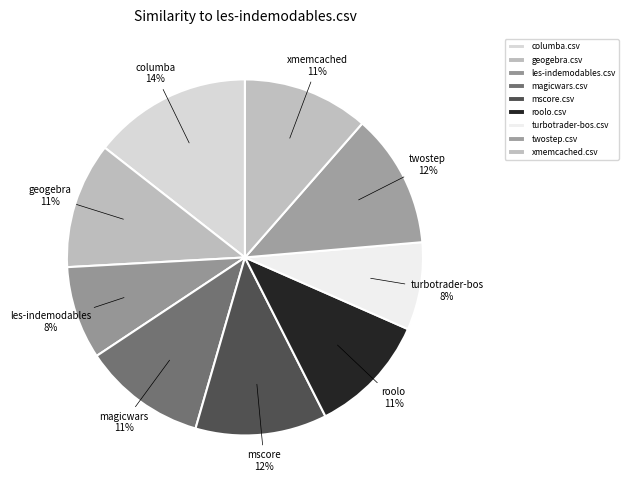

To the nearest percent, what is the average slice percentage?

11%